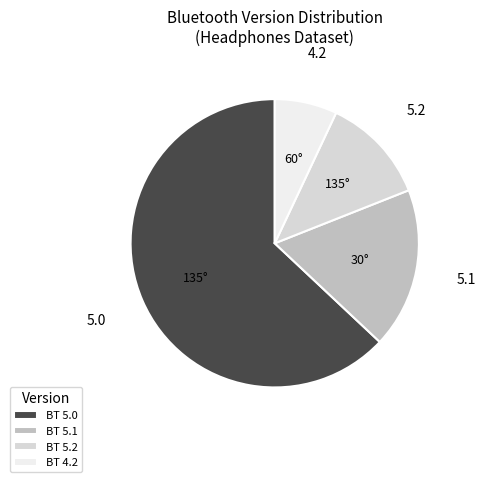

True or false: 5.0 accounts for 71% of the total.

False